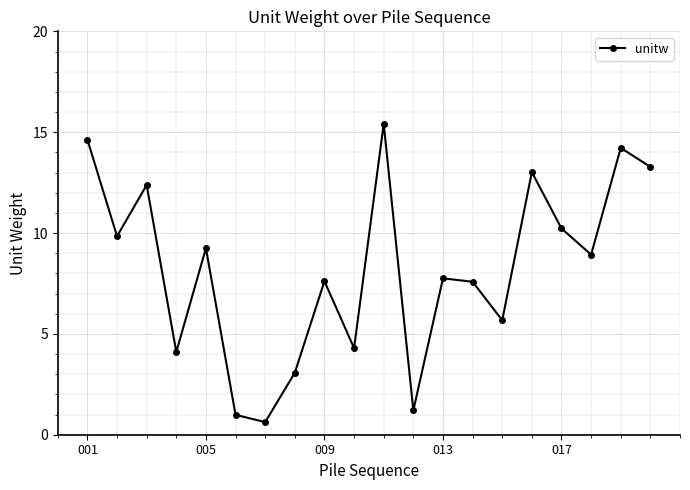

What is the greatest value displayed?

15.4